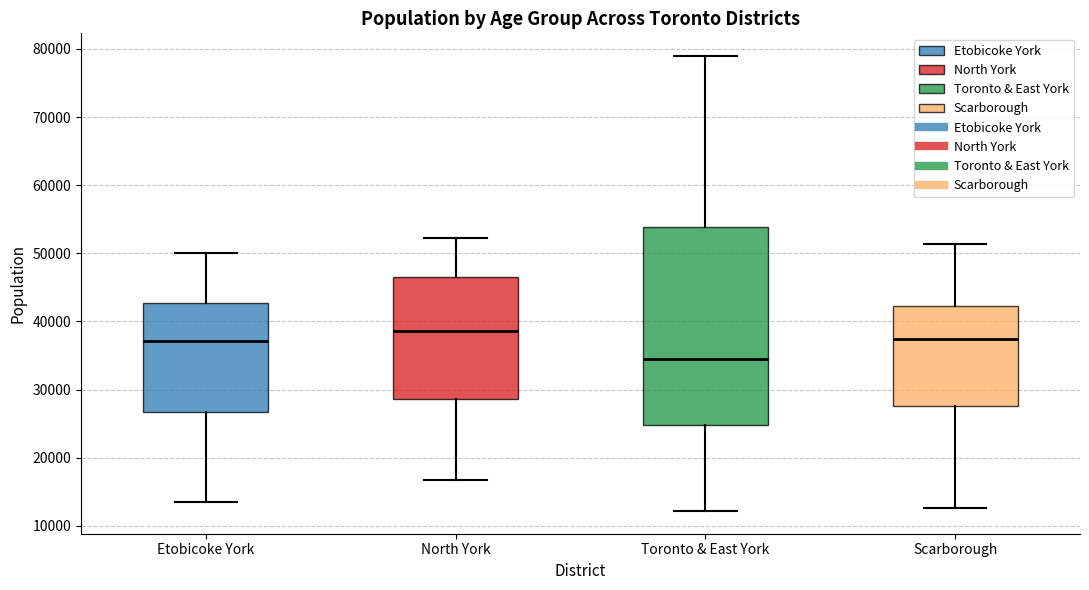

Where does the upper whisker of the box for Etobicoke York end on the y-axis? The values are not printed on the chart, so give them approximately, as read against the axis.

50000